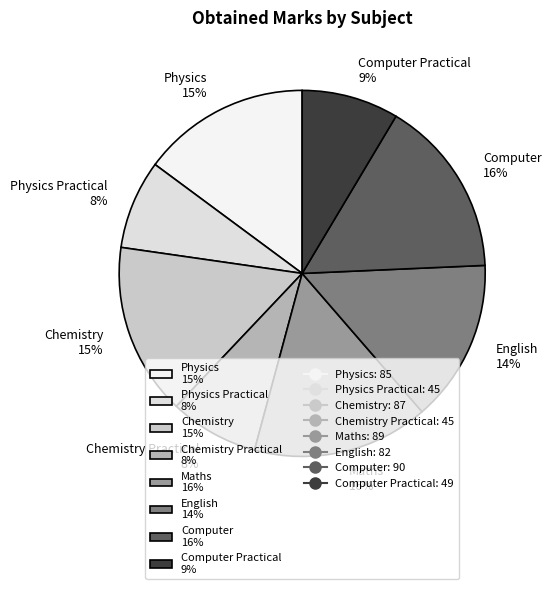

Between English 14% and Chemistry Practical 8%, which is larger?

English 14%